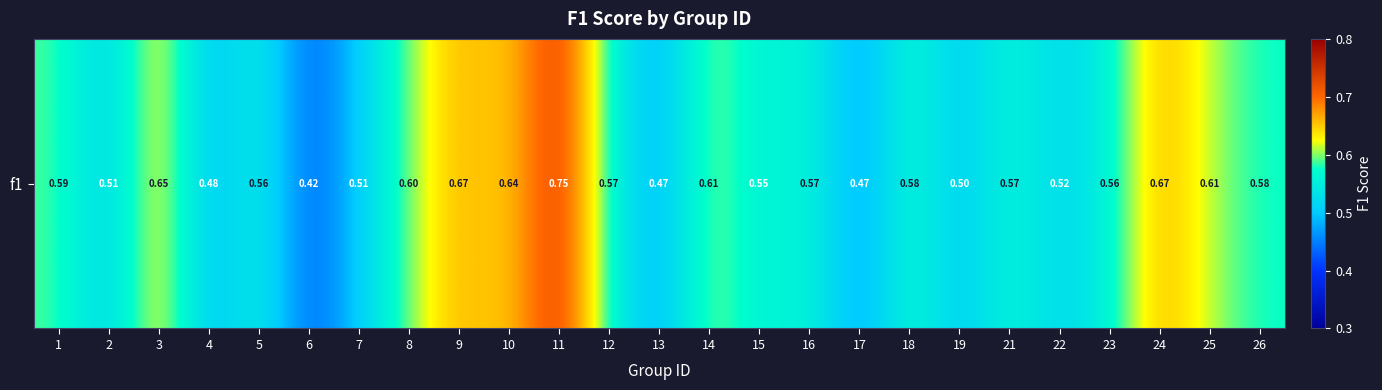

What is the sum of the values at 8 and 13?

1.1